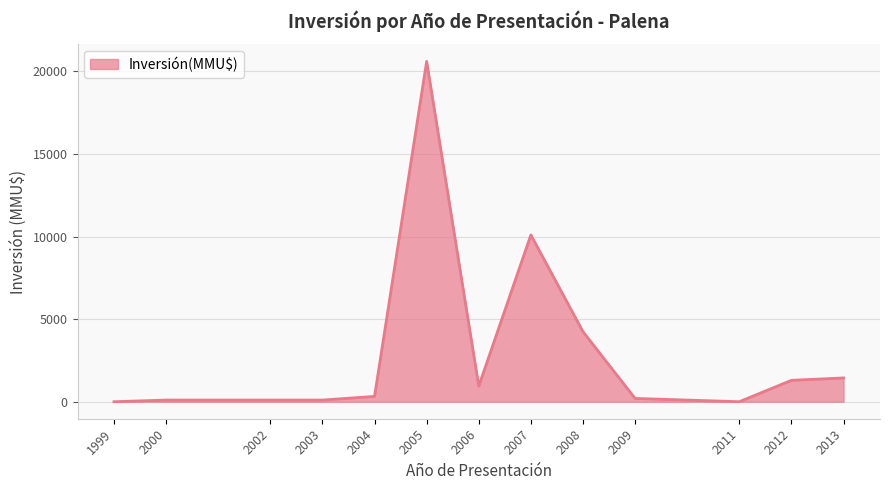

What is the change in value from 2008 to 2013?

-2800